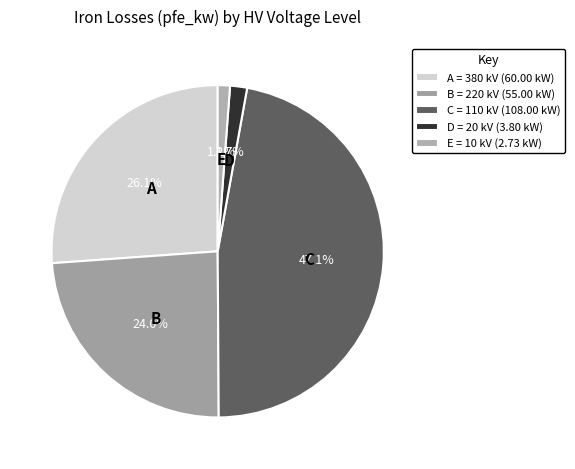

Count the number of slices in the pie.

5